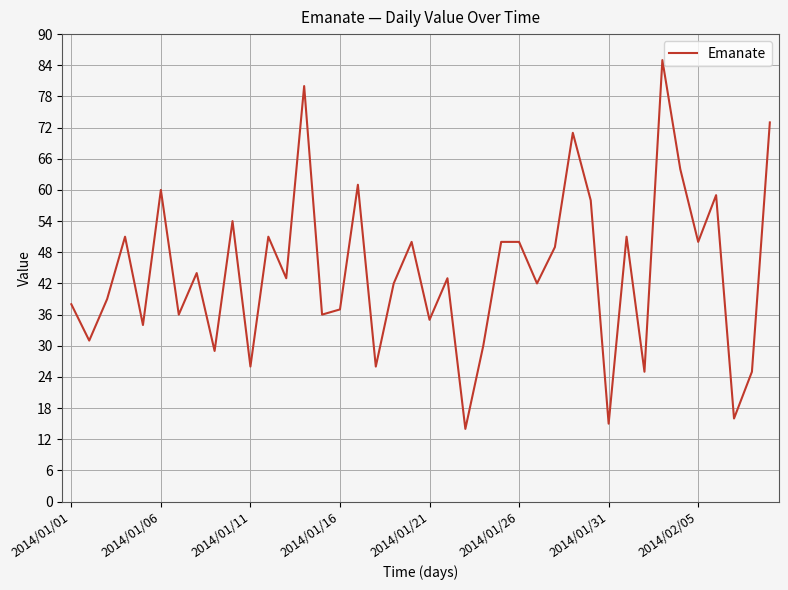

What is the difference between the maximum and minimum values?

71